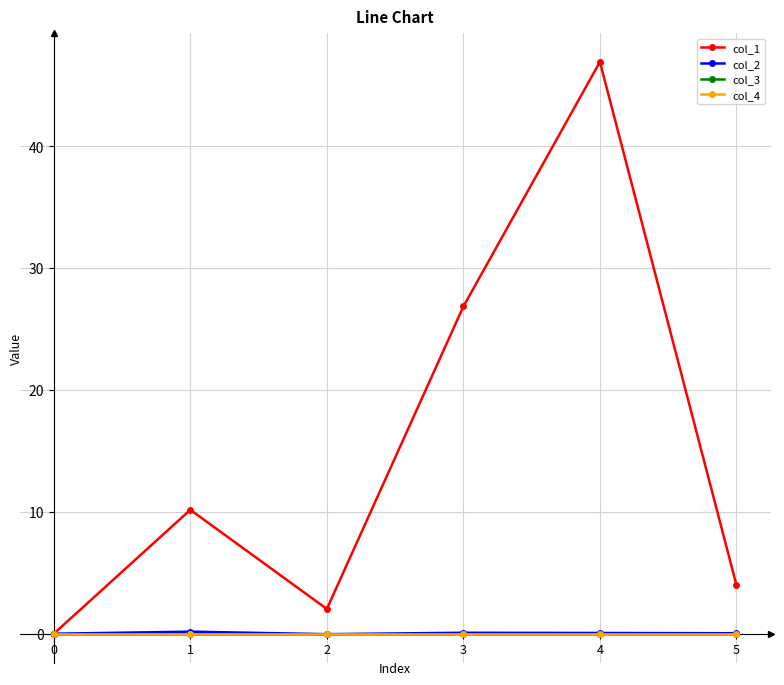

Is this an area chart (filled region under the line)?

No